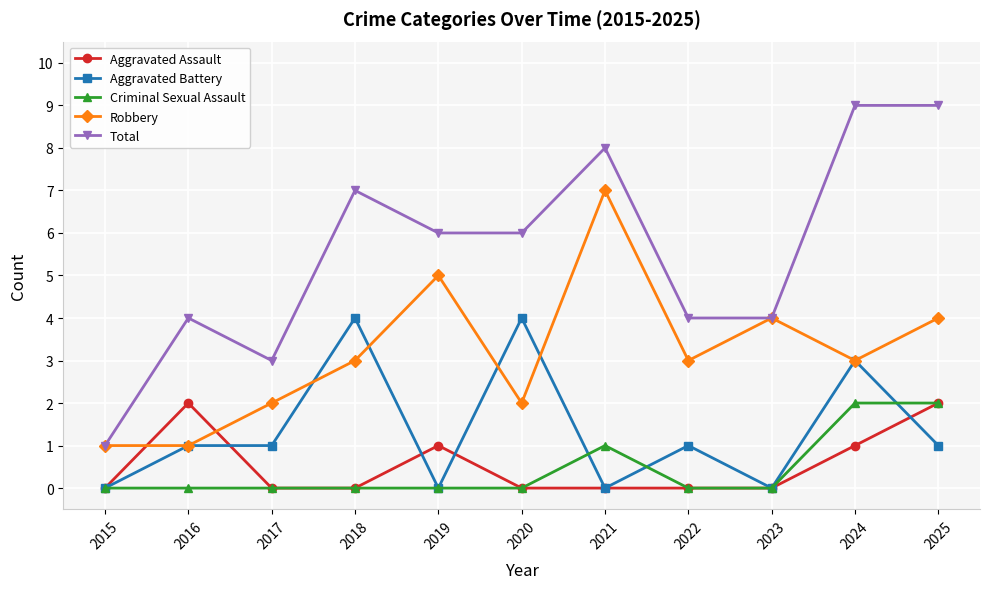

Reading left to right, extract all data points from this chart.

Aggravated Assault: 0	2	0	0	1	0	0	0	0	1	2
Aggravated Battery: 0	1	1	4	0	4	0	1	0	3	1
Criminal Sexual Assault: 0	0	0	0	0	0	1	0	0	2	2
Robbery: 1	1	2	3	5	2	7	3	4	3	4
Total: 1	4	3	7	6	6	8	4	4	9	9